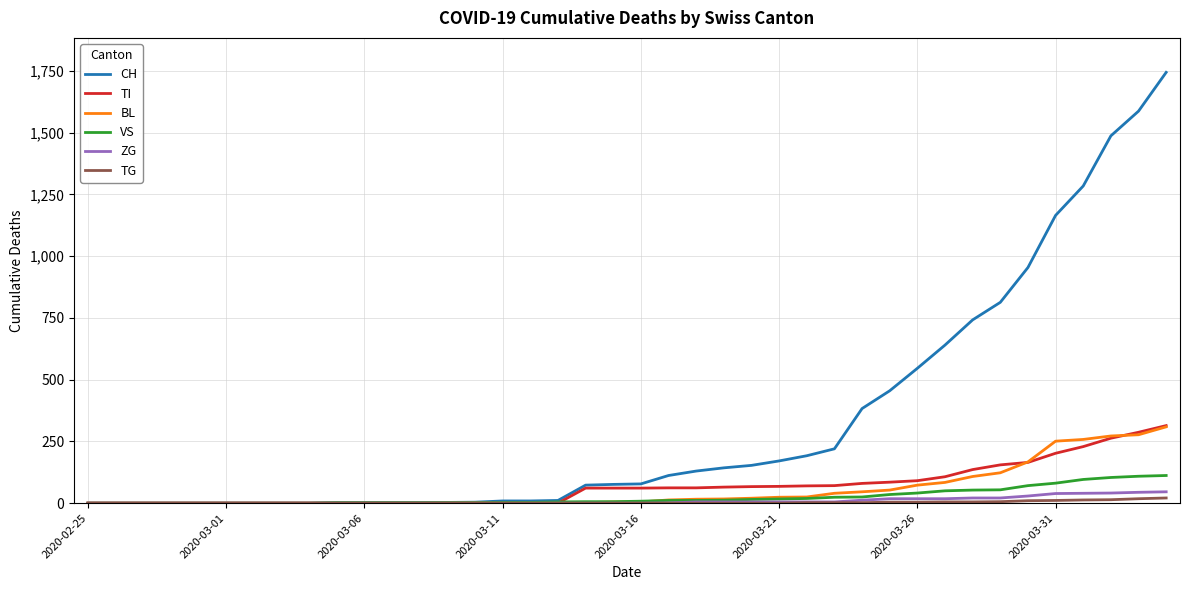

Which series has the widest spread of values?

CH